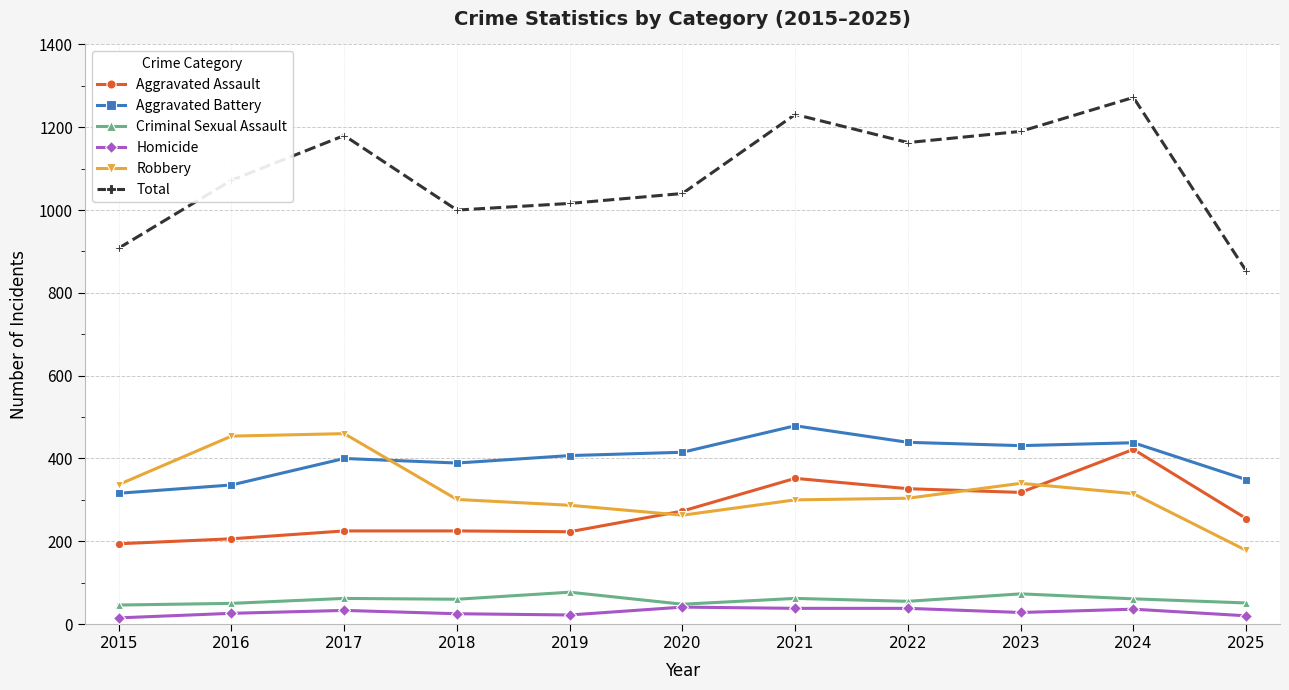

How many values in the Homicide series are below 28?

5